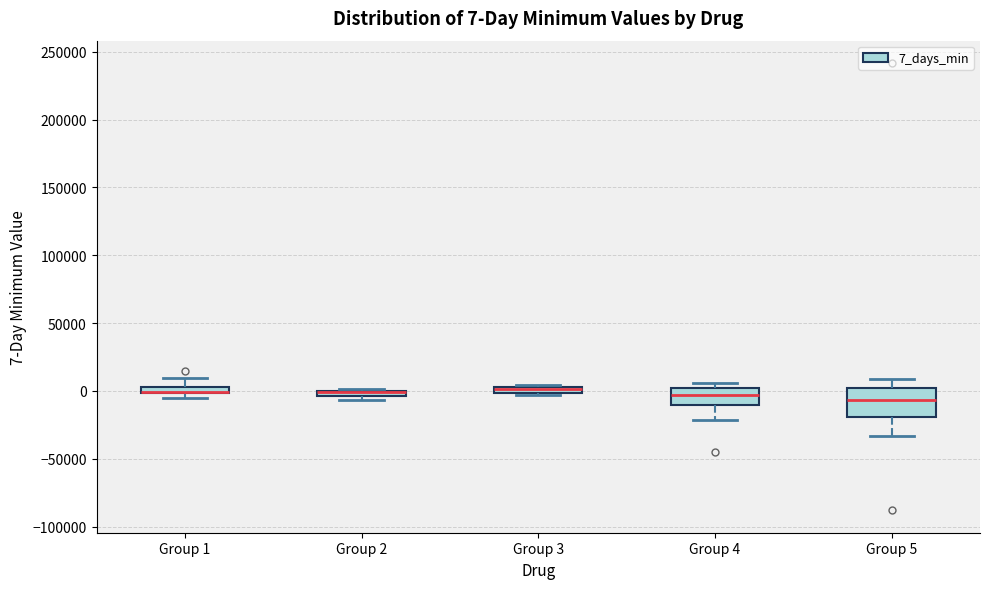

Which box is the tallest, from its lower edge to its upper edge?

Group 5